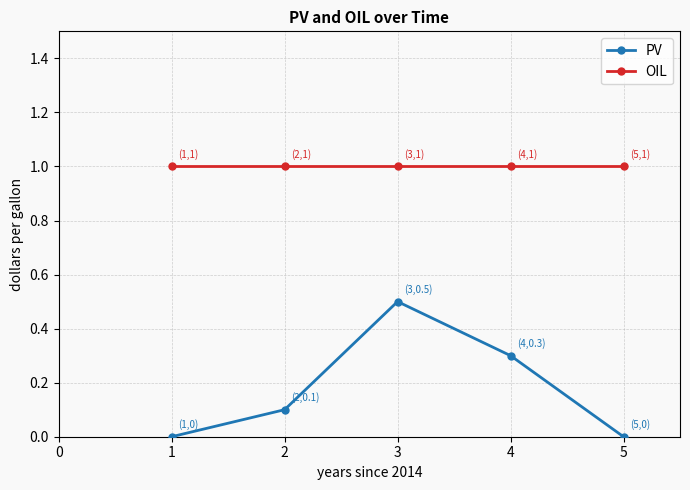

Rank the series by their maximum value, from lowest to highest.

PV, OIL